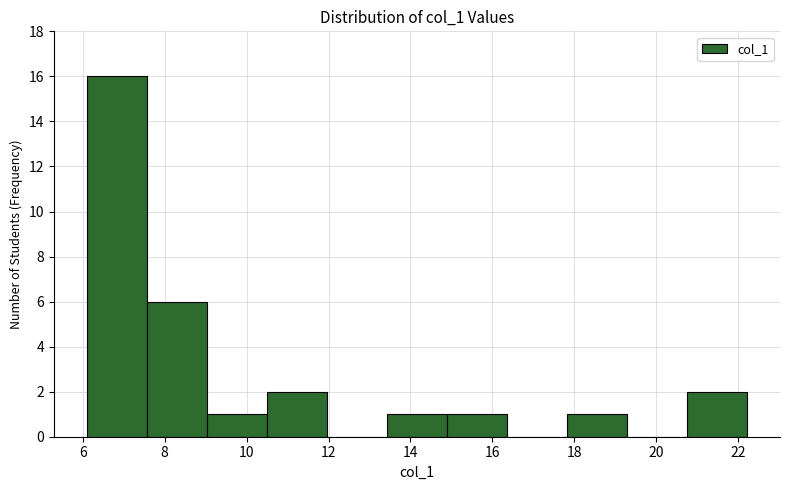

Over which range of the x-axis is the bar tallest?

6.2 to 7.6